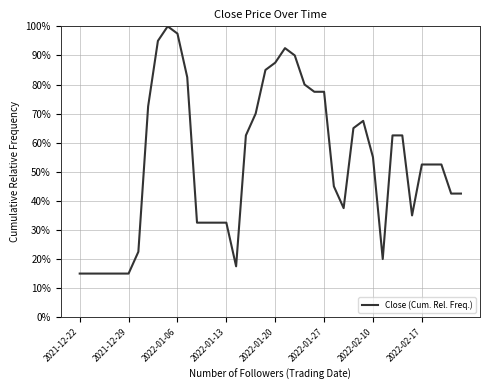

What is the minimum value shown in the chart?

15.0